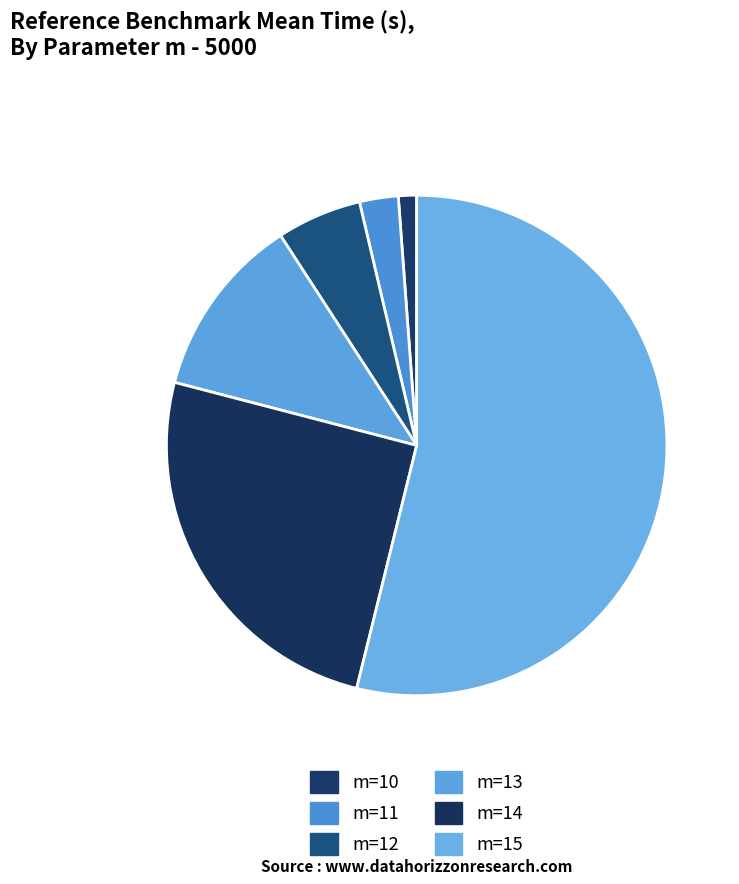

Which category has the biggest portion of the pie?

m=15